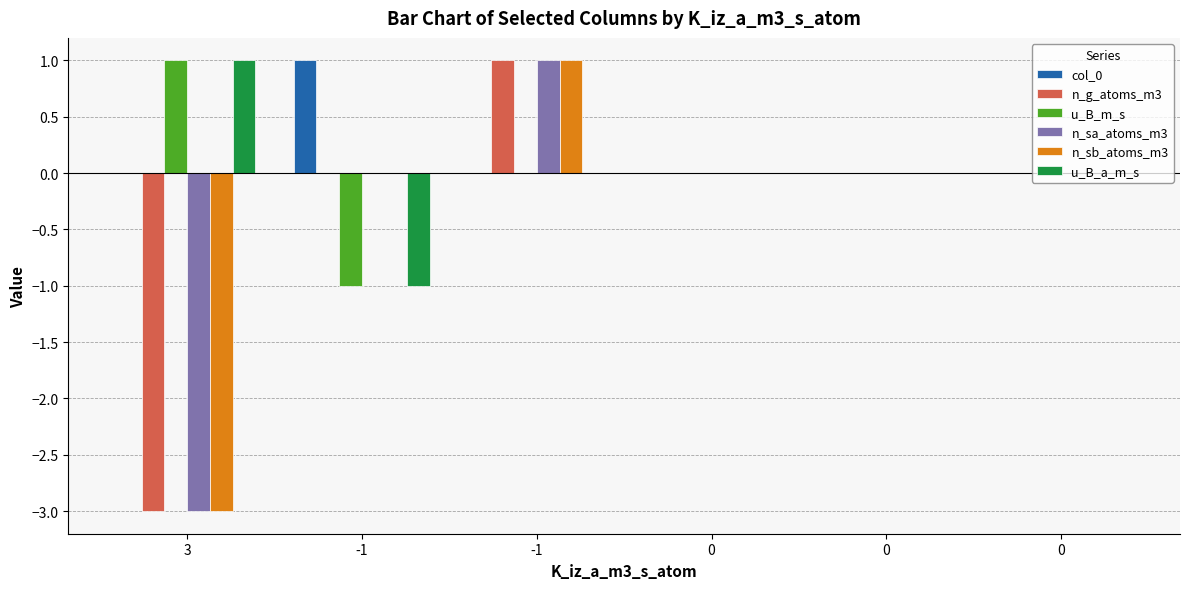

Count the number of data series in this chart.

6